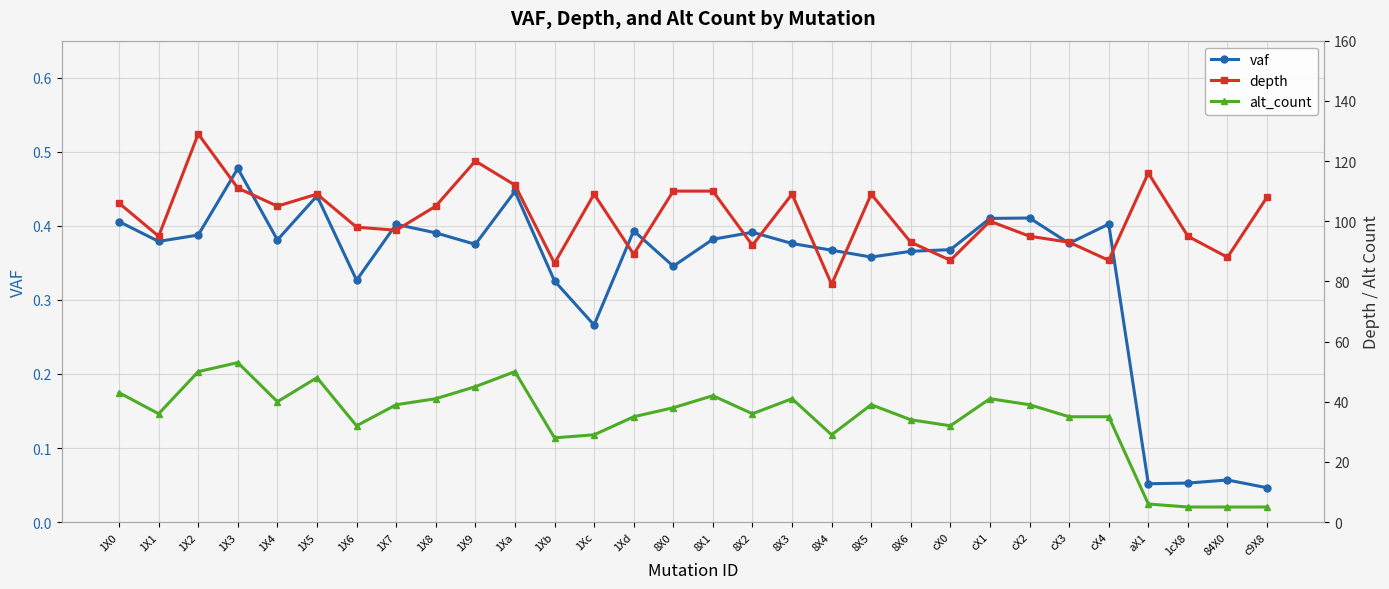

True or false: vaf and depth cross at least once.

False